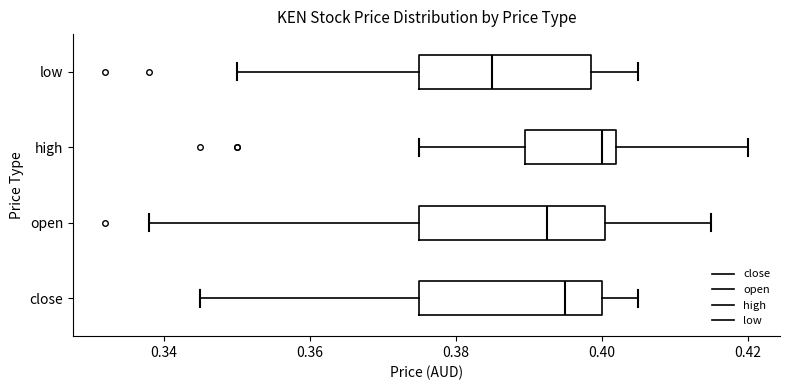

Reading bottom to top, transcribe this box plot: for each box, give where its median line is, the range the box spans, and where its two whiskers end, as read against the x-axis. The values are not printed on the chart, so give them approximately, as read against the axis.

close: median 0.396, box 0.376 to 0.400, whiskers 0.346 to 0.406
open: median 0.392, box 0.376 to 0.400, whiskers 0.338 to 0.416
high: median 0.400, box 0.390 to 0.402, whiskers 0.376 to 0.420
low: median 0.386, box 0.376 to 0.398, whiskers 0.350 to 0.406